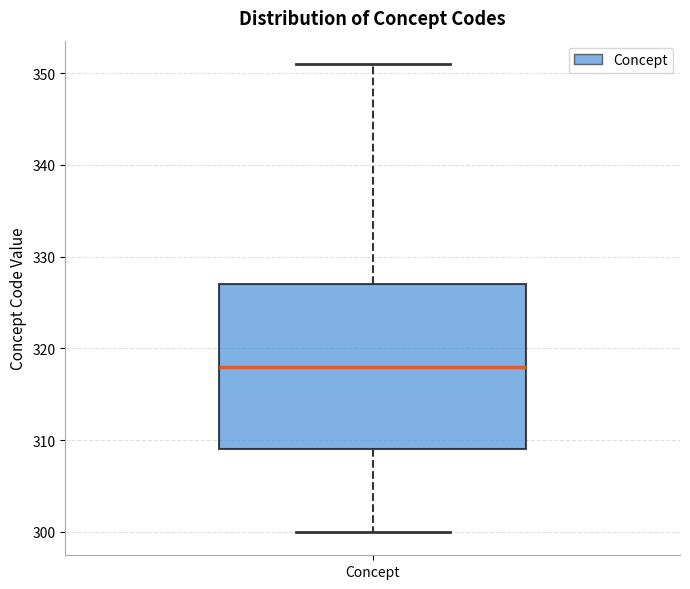

Transcribe this box plot: give where the median line is, the range the box spans, and where the two whiskers end, as read against the y-axis. The values are not printed on the chart, so give them approximately, as read against the axis.

median 318, box 309 to 327, whiskers 300 to 351